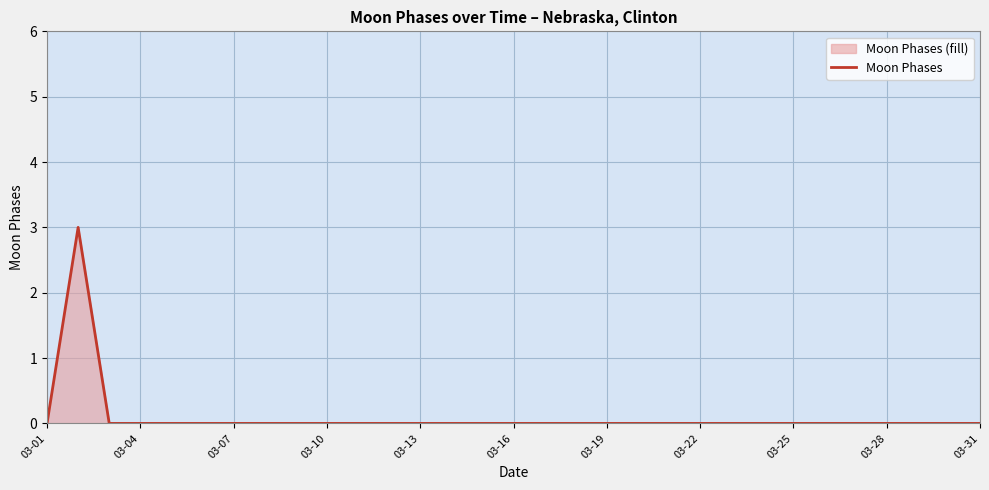

How many lines are shown in the chart?

1